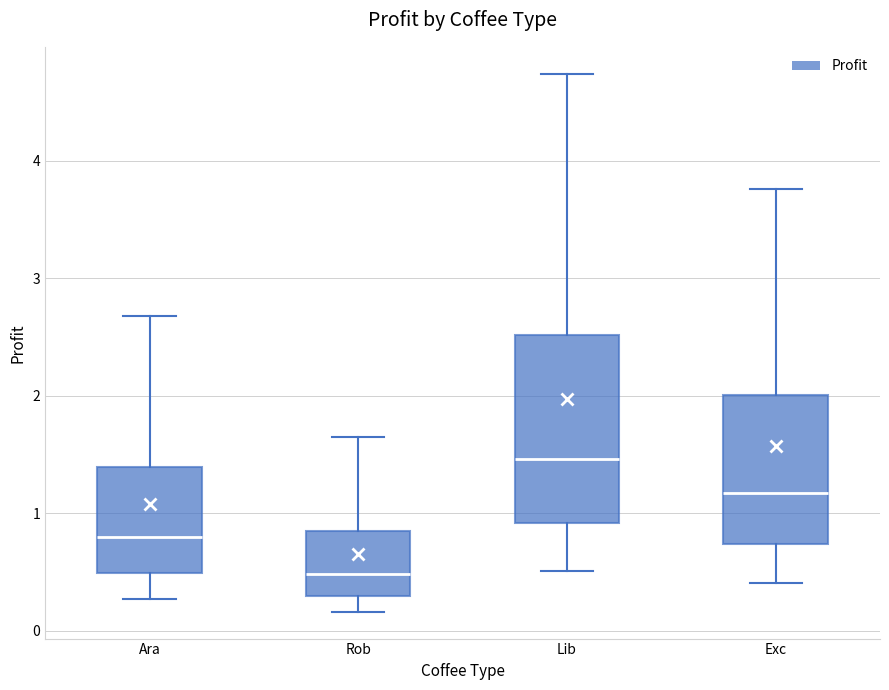

Comparing the boxes themselves (not the whiskers), which one is the tallest?

Lib